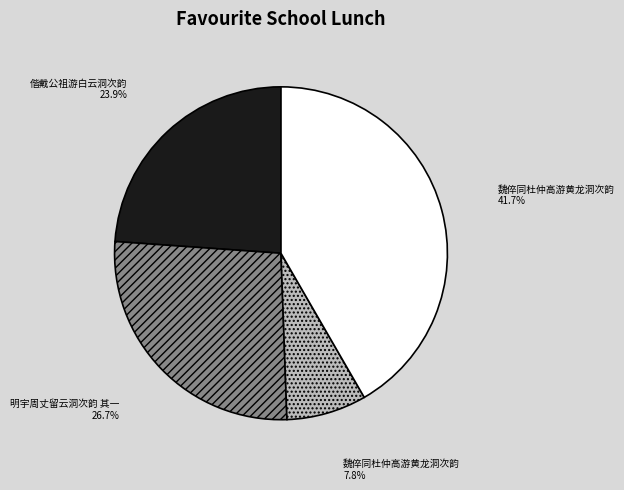

Count the number of slices in the pie.

4